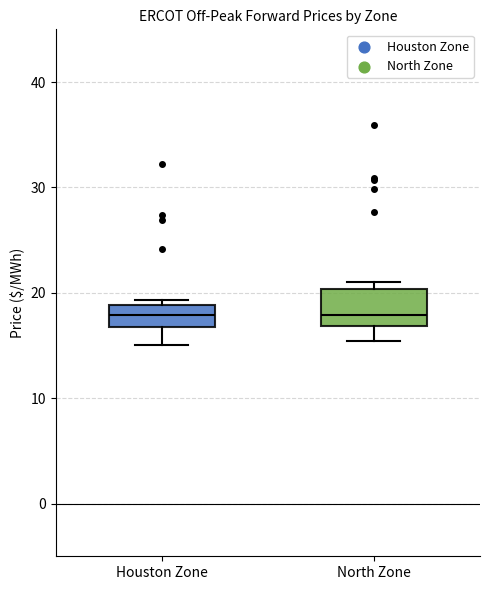

Where is the upper edge of the box for Houston Zone on the y-axis? The values are not printed on the chart, so give them approximately, as read against the axis.

19